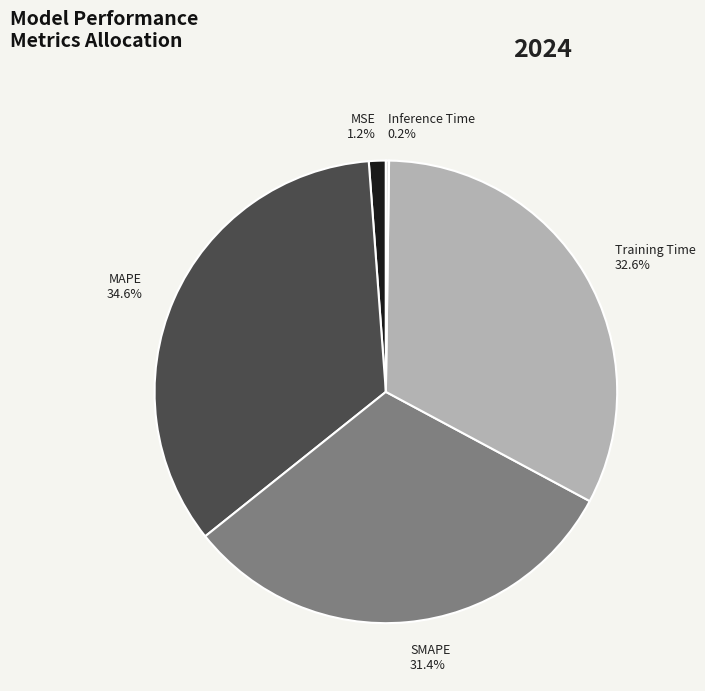

True or false: Training Time accounts for 23% of the total.

False